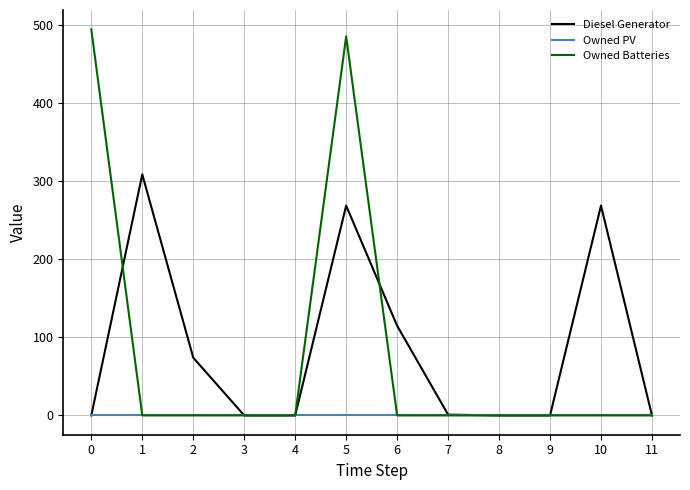

Which series changed the most between 0 and 7?

Owned Batteries